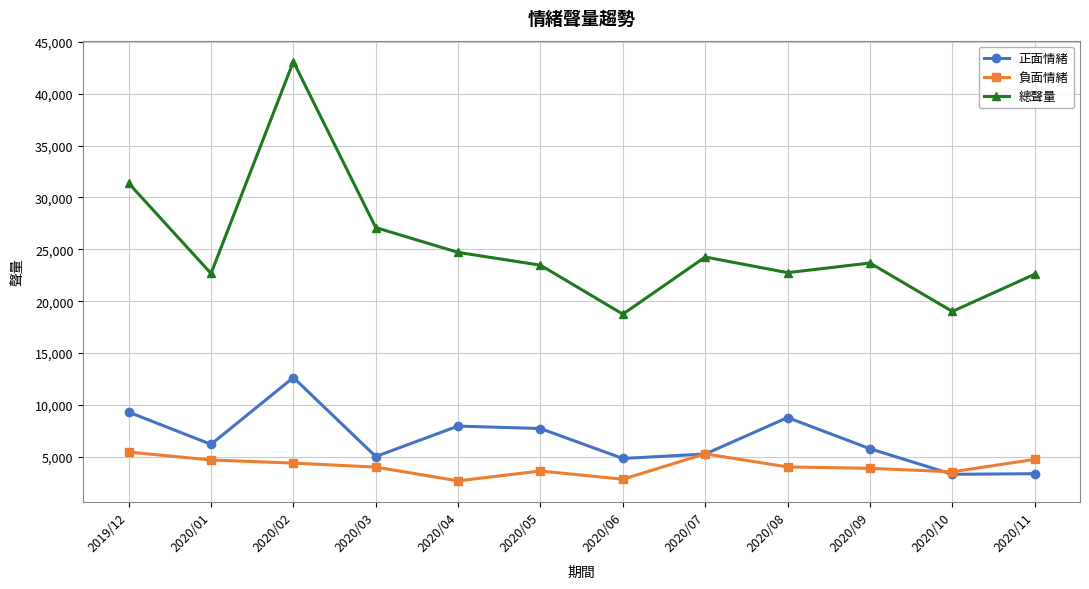

Which series has the largest total across all categories?

總聲量